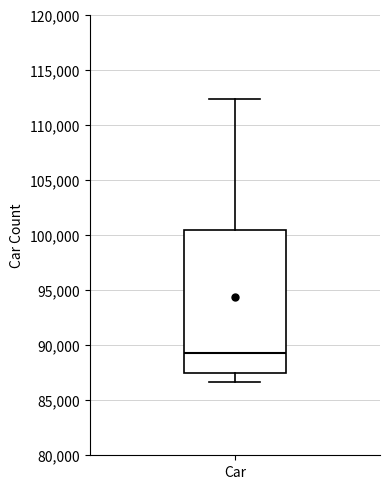

Read this box plot against the y-axis: the position of the median line, the range covered by the box, and the ends of both whiskers. The values are not printed on the chart, so give them approximately, as read against the axis.

median 89500, box 87500 to 100500, whiskers 86500 to 112500